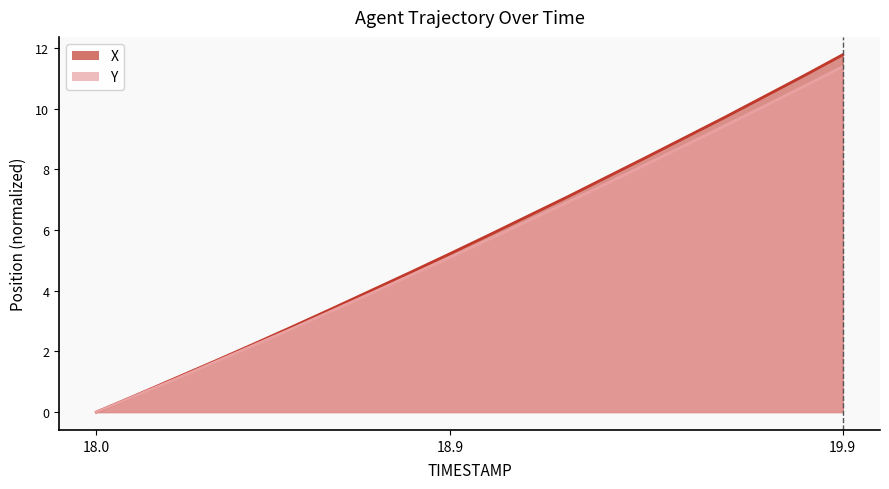

Where does the Y series first go above 5?

18.9